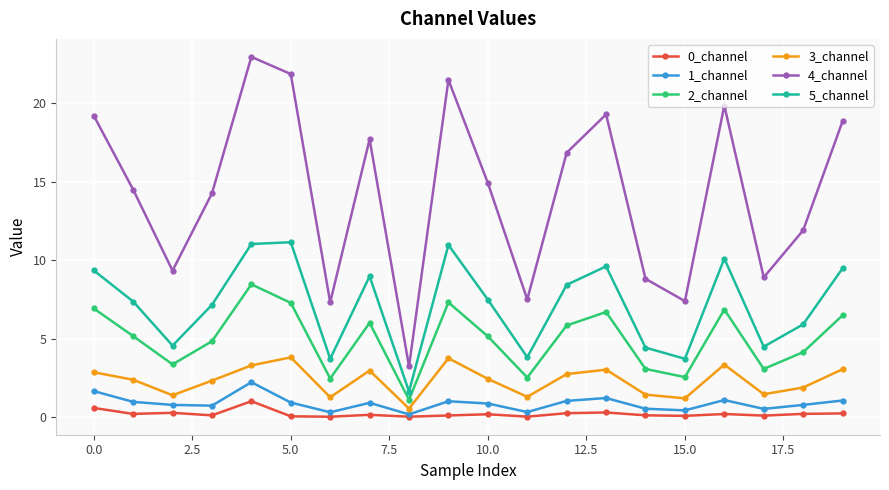

True or false: 0_channel has more than 1 points higher than both neighbors.

True